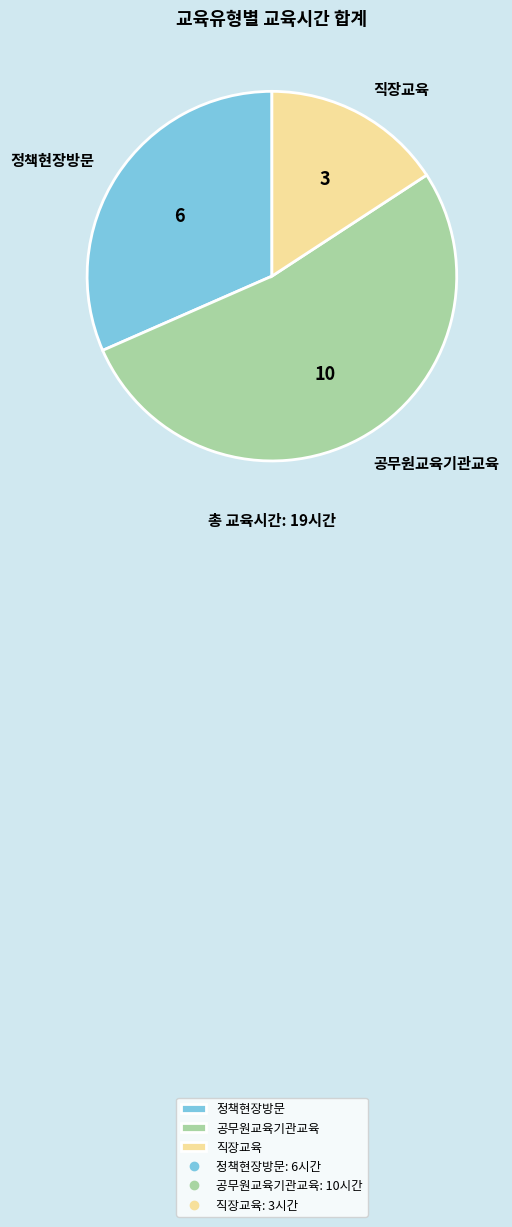

Is it true that 공무원교육기관교육 is 53% of the pie?

True